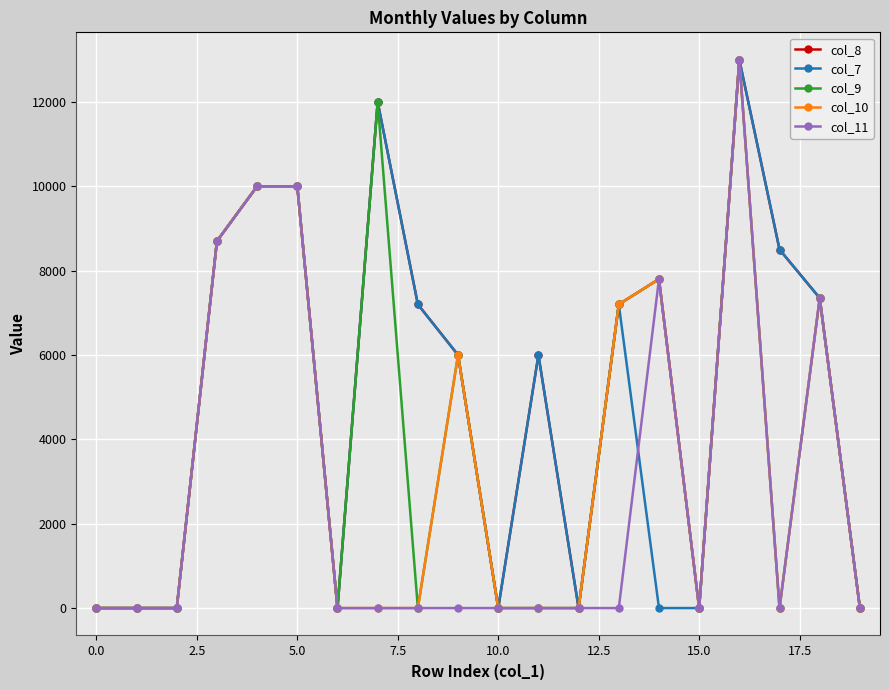

List the series in order of their overall mean, highest first.

col_8, col_7, col_9, col_10, col_11